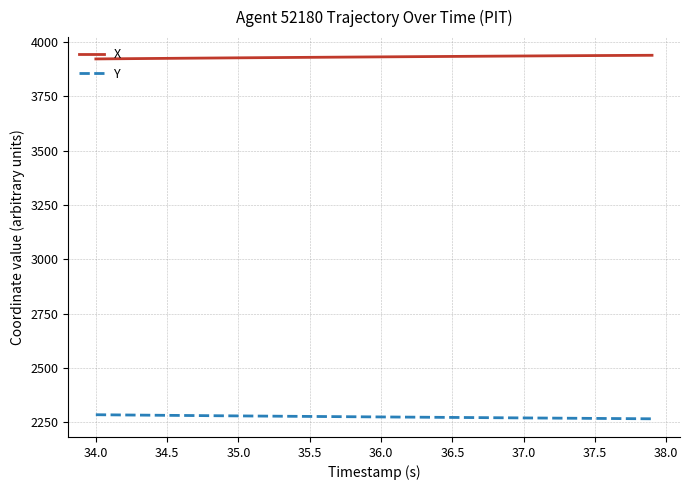

How many lines are shown in the chart?

2